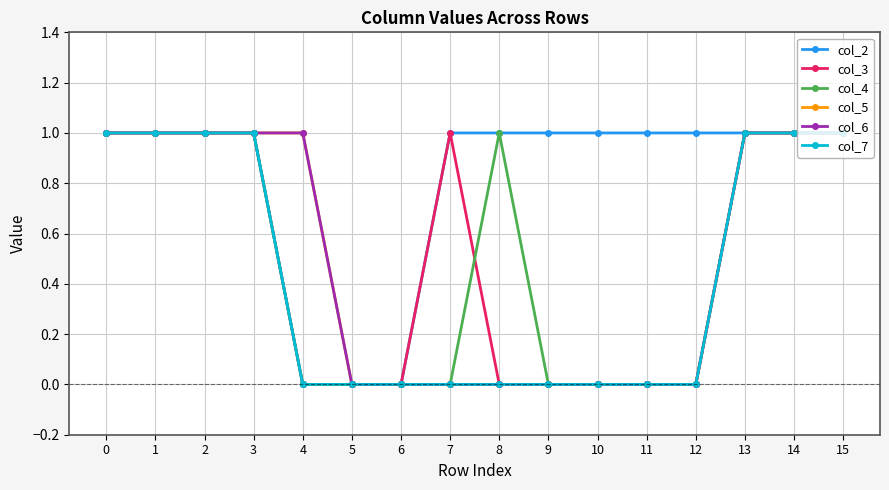

Which series has the largest total across all categories?

col_2